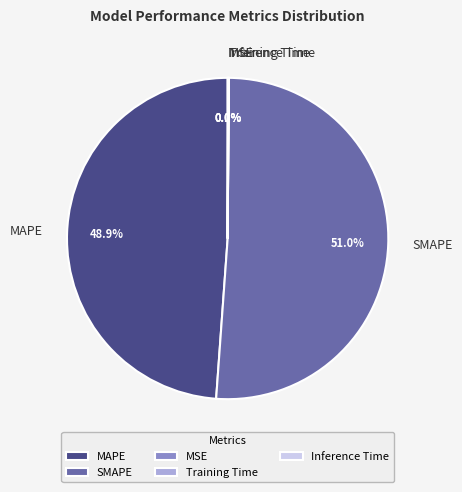

The MAPE slice represents 49% of the pie. True or false?

True